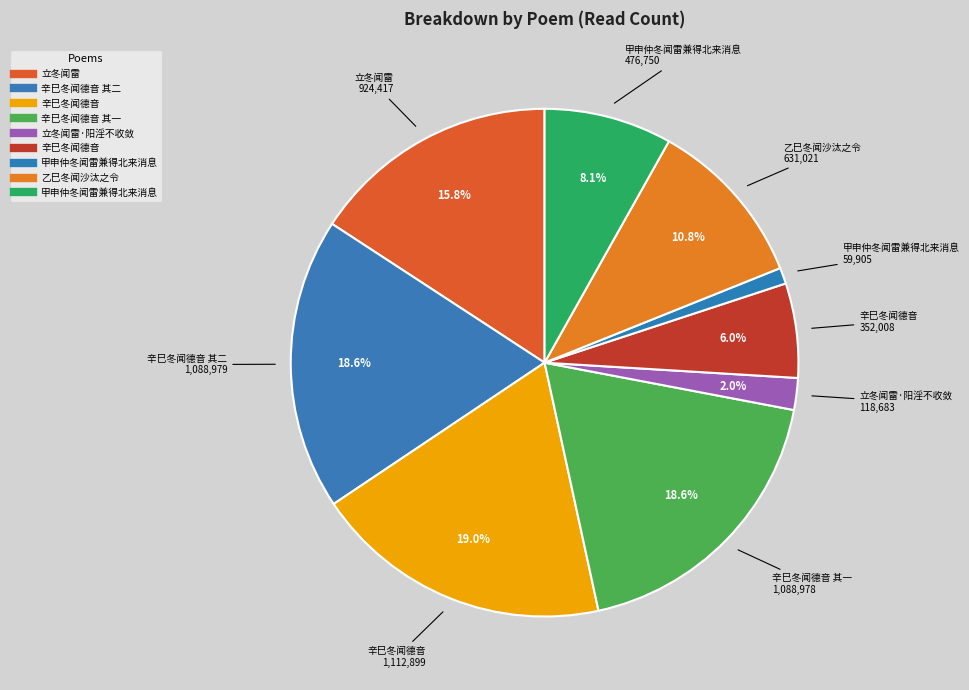

Rank the categories by value from highest to lowest.

辛巳冬闻德音, 辛巳冬闻德音 其二, 辛巳冬闻德音 其一, 立冬闻雷, 乙巳冬闻沙汰之令, 甲申仲冬闻雷兼得北来消息, 辛巳冬闻德音, 立冬闻雷·阳淫不收敛, 甲申仲冬闻雷兼得北来消息